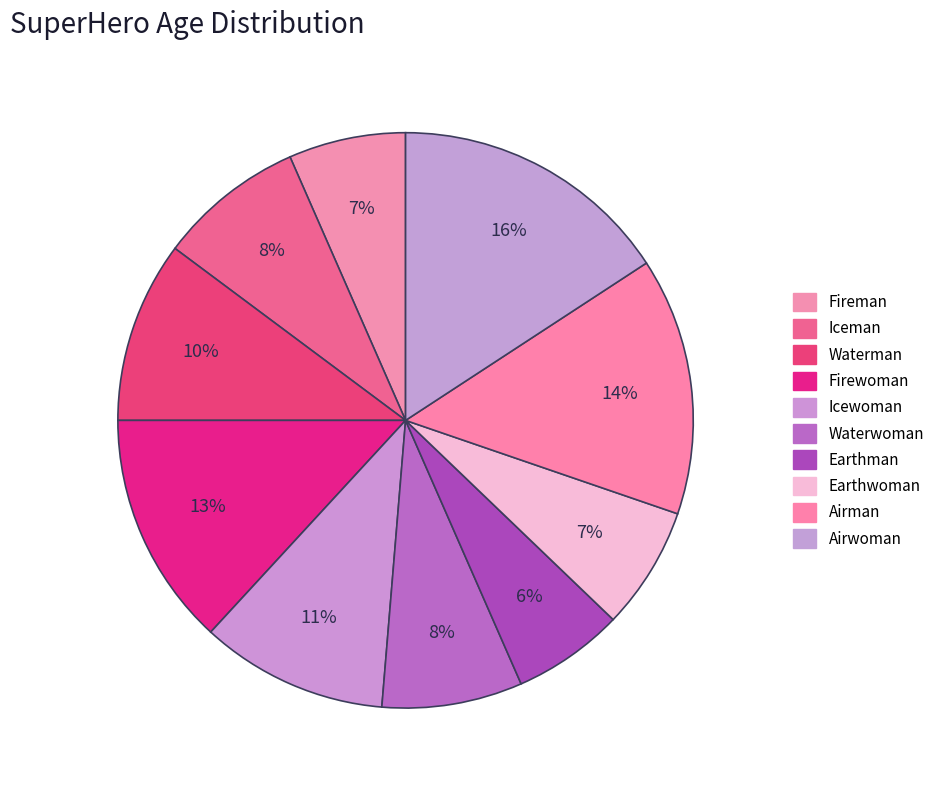

Rank the categories by value from lowest to highest.

Earthman, Fireman, Earthwoman, Waterwoman, Iceman, Waterman, Icewoman, Firewoman, Airman, Airwoman